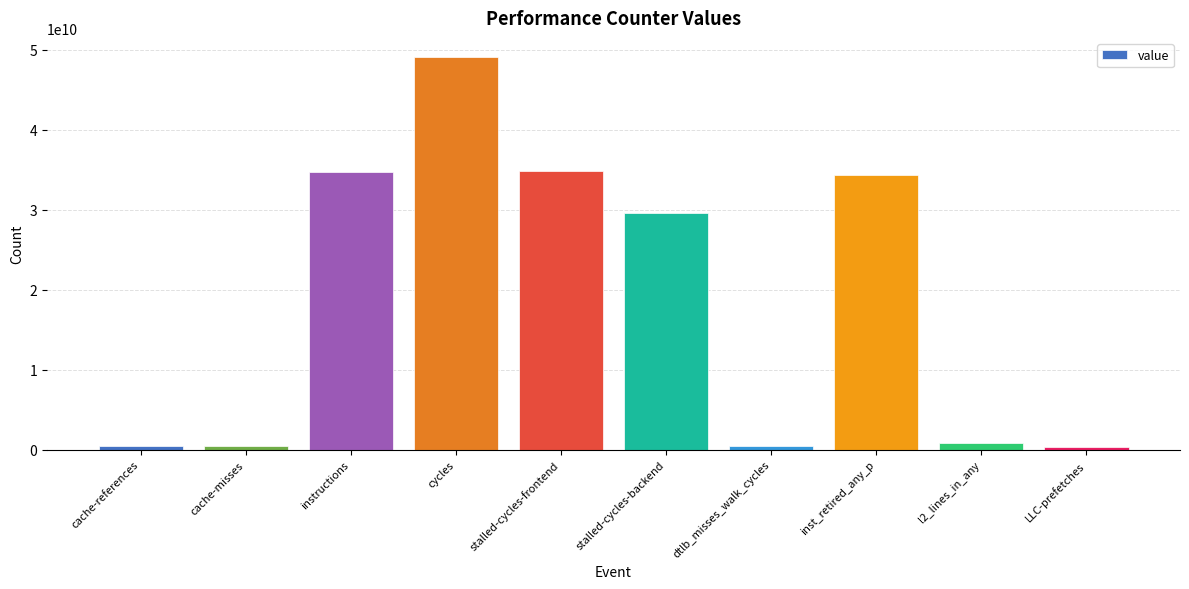

True or false: the data shows 853790773 at l2_lines_in_any.

True